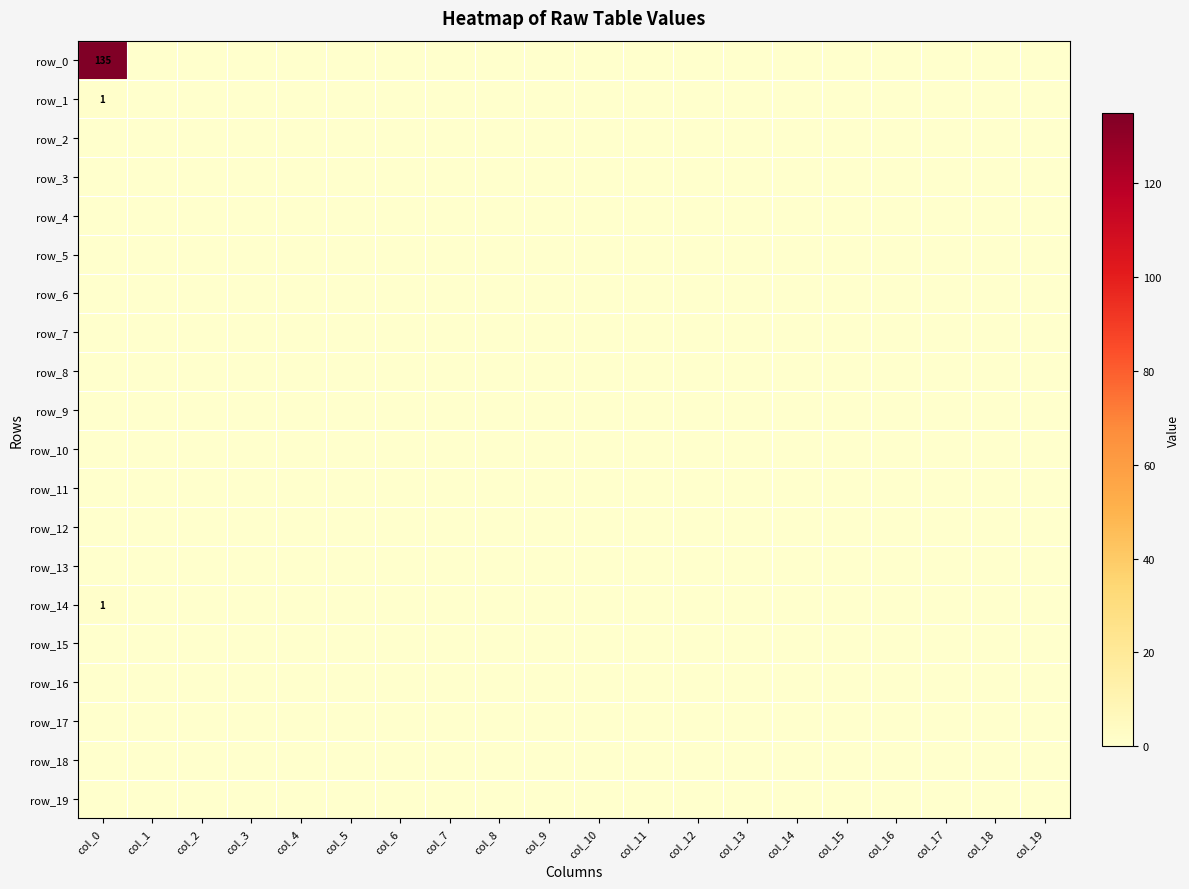

How many categories are shown in the chart?

20